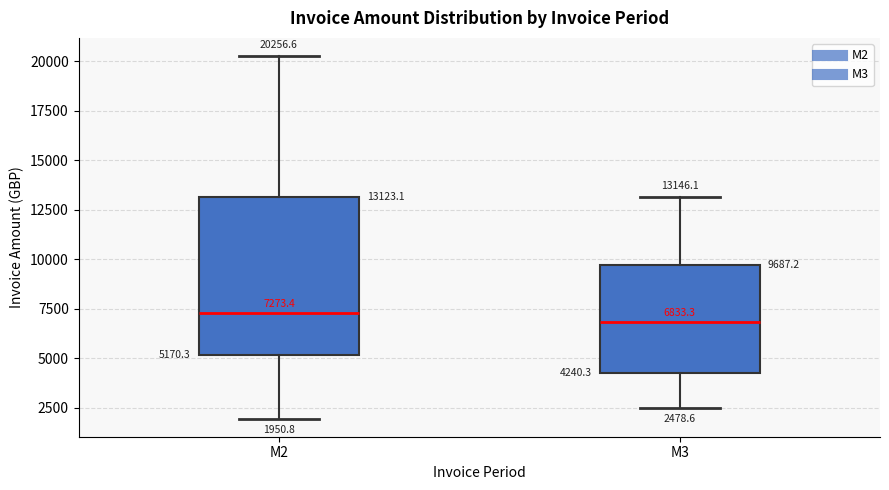

Comparing the boxes themselves (not the whiskers), which one is the tallest?

M2